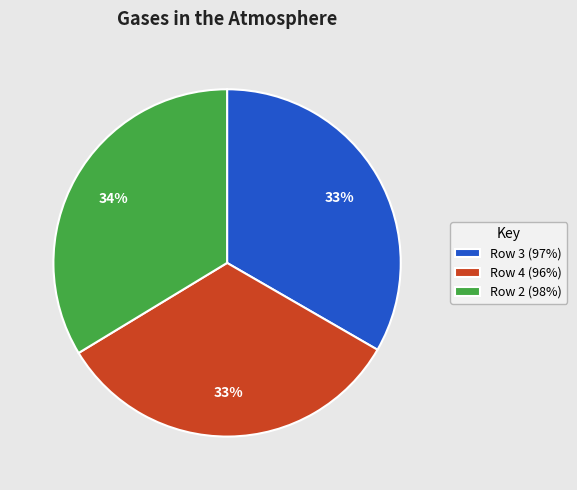

Is it true that Row 4 (96%) is 19% of the pie?

False